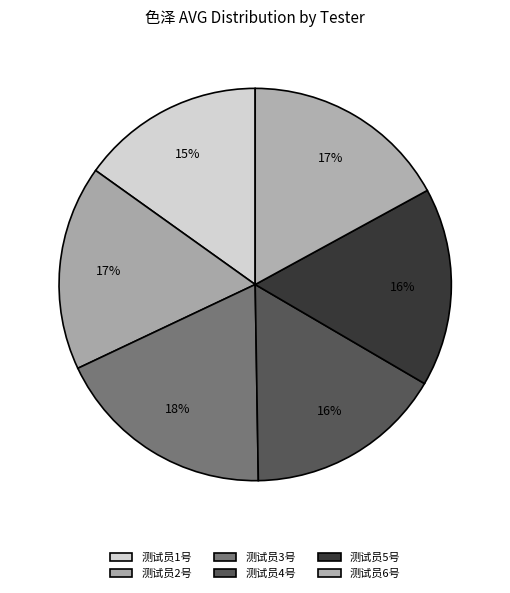

Approximately how many times larger is the value at 测试员3号 compared to 测试员1号?

1.2